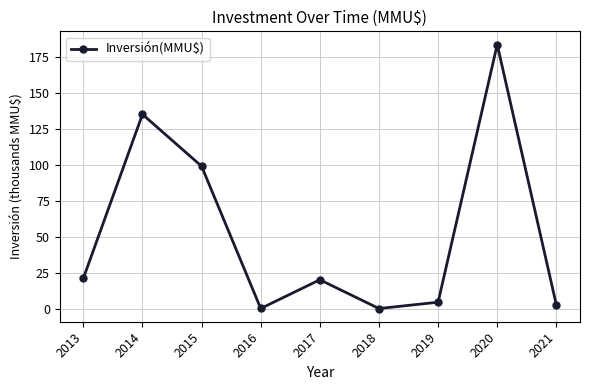

What is the approximate value at 2015?

98.9